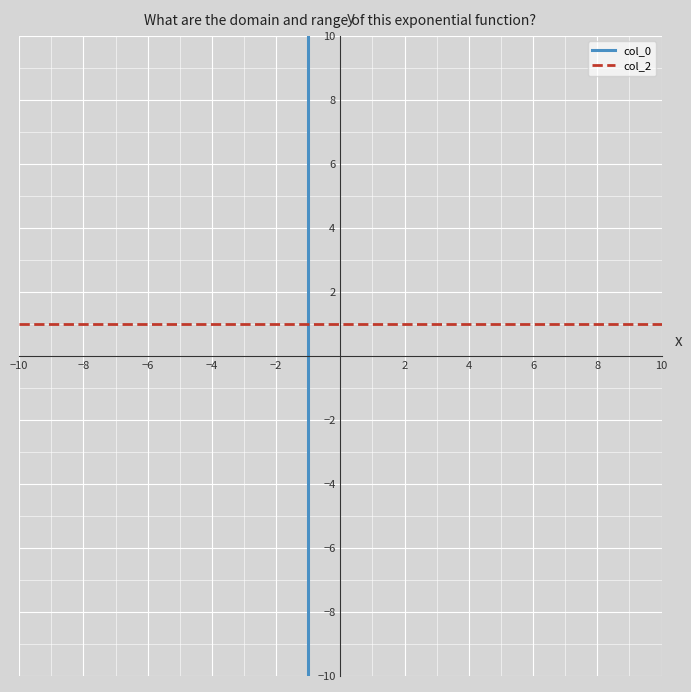

What is the value of the col_0 point at the 8th from the left?

5.7